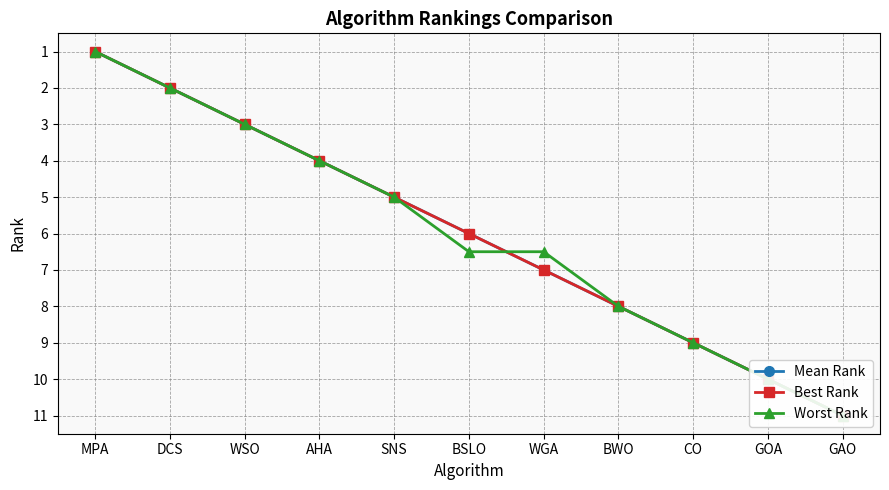

What are all the series names shown in the legend?

Mean Rank, Best Rank, Worst Rank